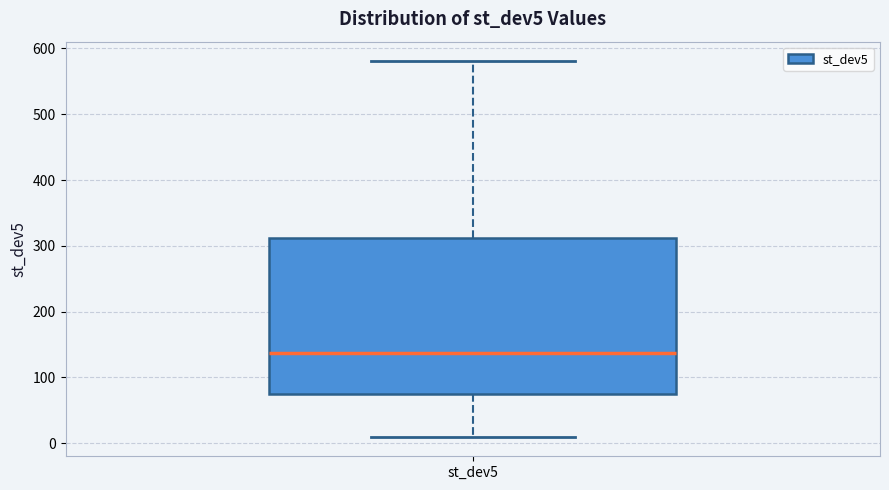

Where does the lower whisker of the box for st_dev5 end on the y-axis? The values are not printed on the chart, so give them approximately, as read against the axis.

10